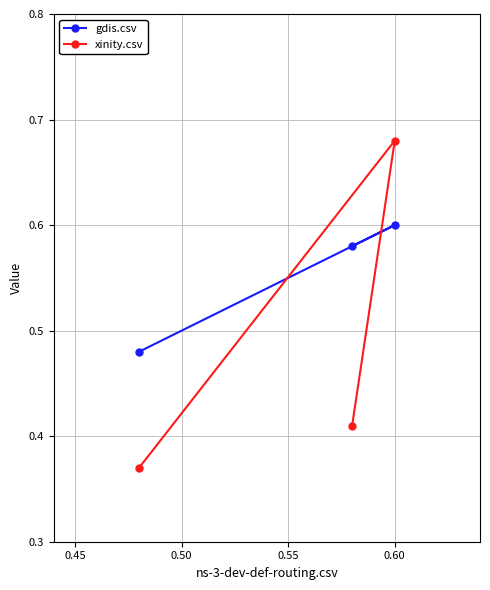

What is the value of the gdis.csv point at the 1st from the left?

0.5